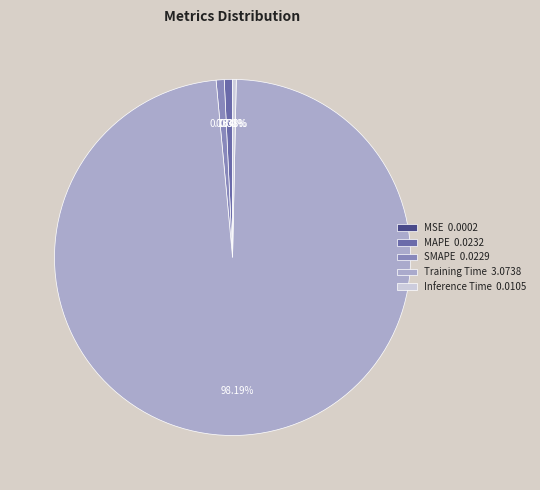

Does any single category account for the majority?

Yes